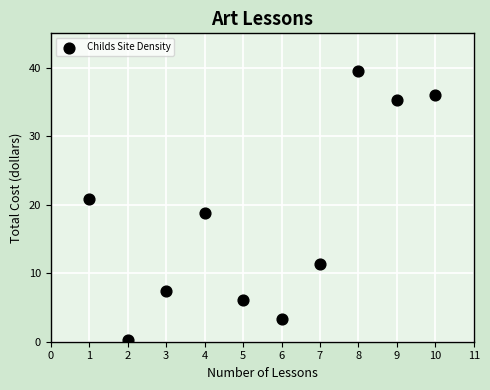

What is the average X value?

5.5